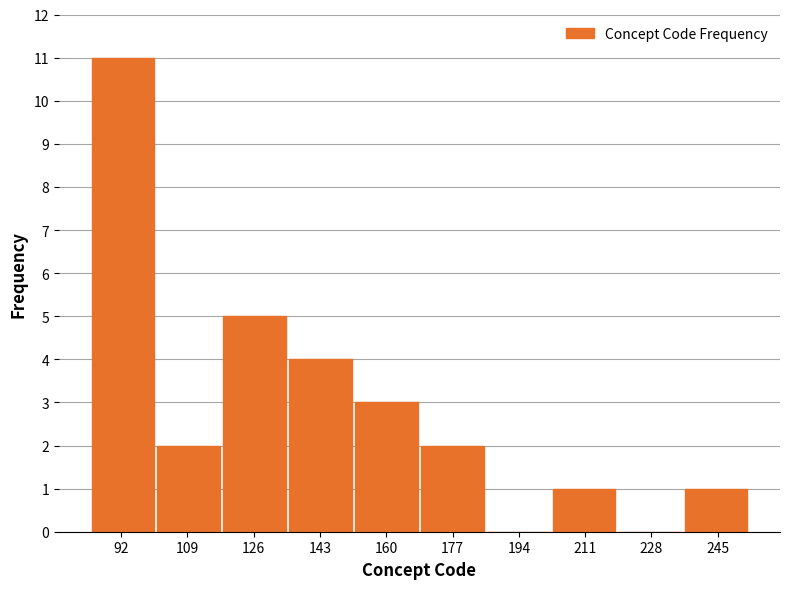

Over which range of the x-axis is the bar tallest?

84 to 100